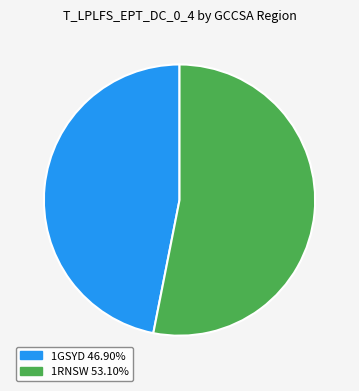

Is the sum of 1RNSW and 1GSYD greater than half?

Yes